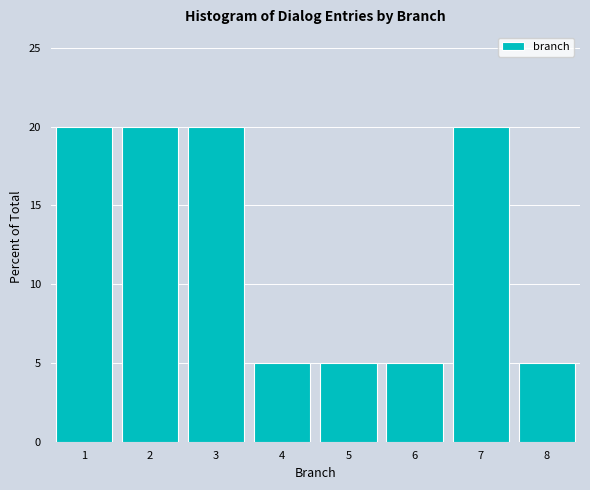

What is the height of the bar covering 3.5 to 4.5 on the x-axis? The values are not printed on the chart, so give them approximately, as read against the axis.

5